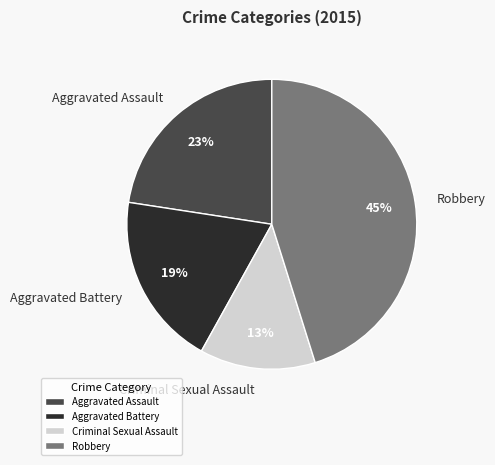

How many segments does this pie chart have?

4